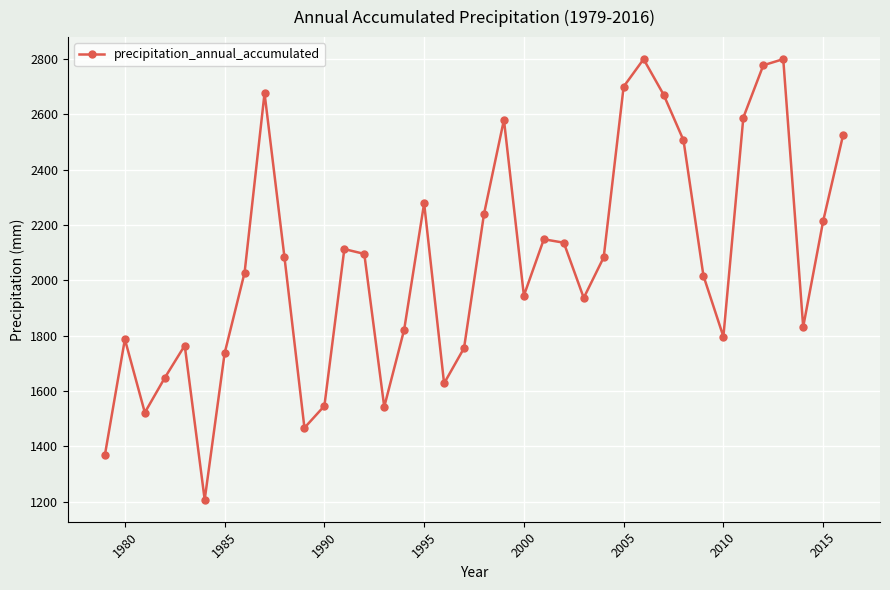

How many points are lower than both their immediate neighbors (excluding endpoints)?

9